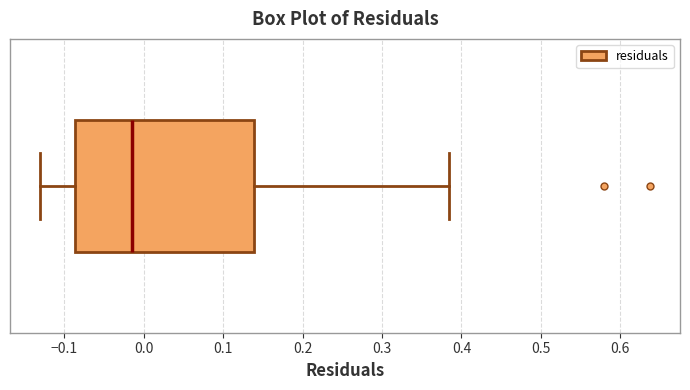

Read this box plot against the x-axis: the position of the median line, the range covered by the box, and the ends of both whiskers. The values are not printed on the chart, so give them approximately, as read against the axis.

median -0.02, box -0.09 to 0.14, whiskers -0.13 to 0.38